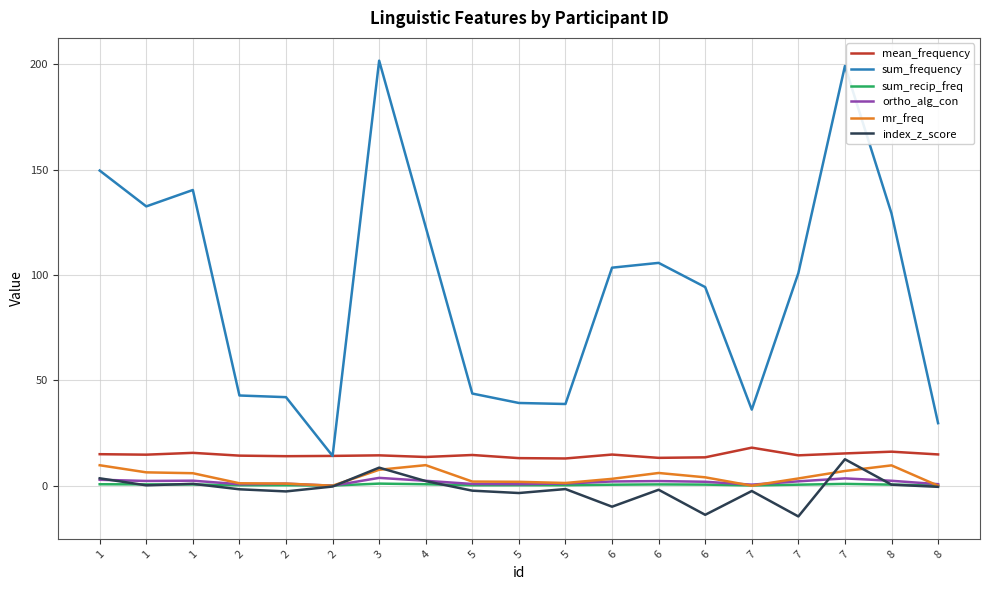

Which series ends up on top after the final intersection of mr_freq and index_z_score?

mr_freq